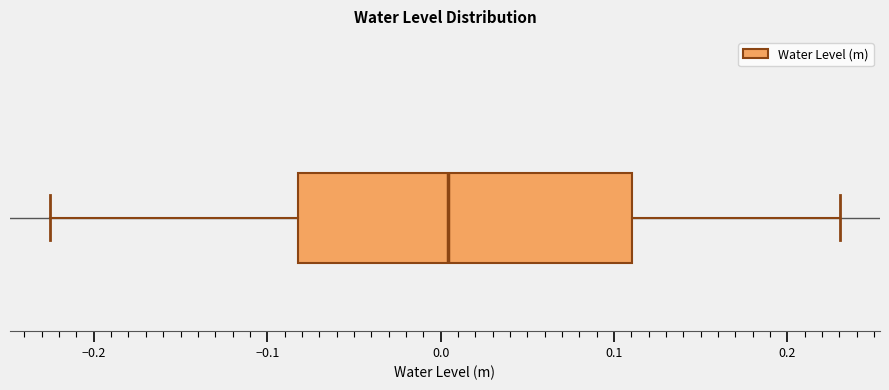

Read this box plot against the x-axis: the position of the median line, the range covered by the box, and the ends of both whiskers. The values are not printed on the chart, so give them approximately, as read against the axis.

median 0.00, box -0.08 to 0.11, whiskers -0.23 to 0.23